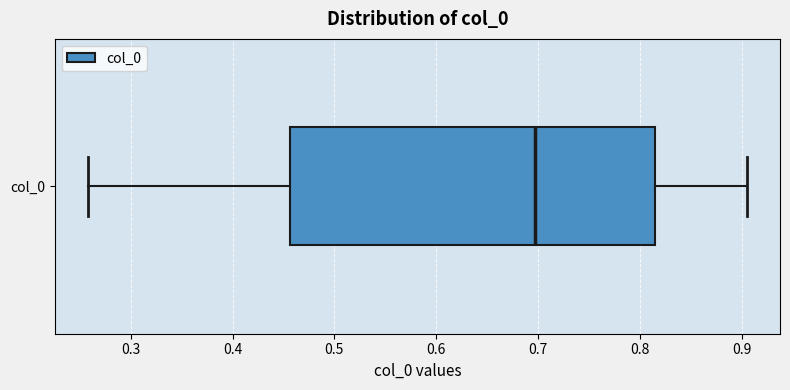

Where is the right edge of the box for col_0 on the x-axis? The values are not printed on the chart, so give them approximately, as read against the axis.

0.81